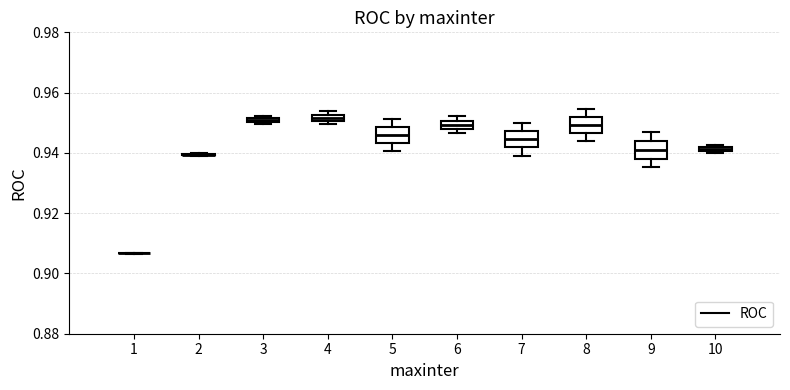

Where is the lower edge of the box at x = 6 on the y-axis? The values are not printed on the chart, so give them approximately, as read against the axis.

0.948